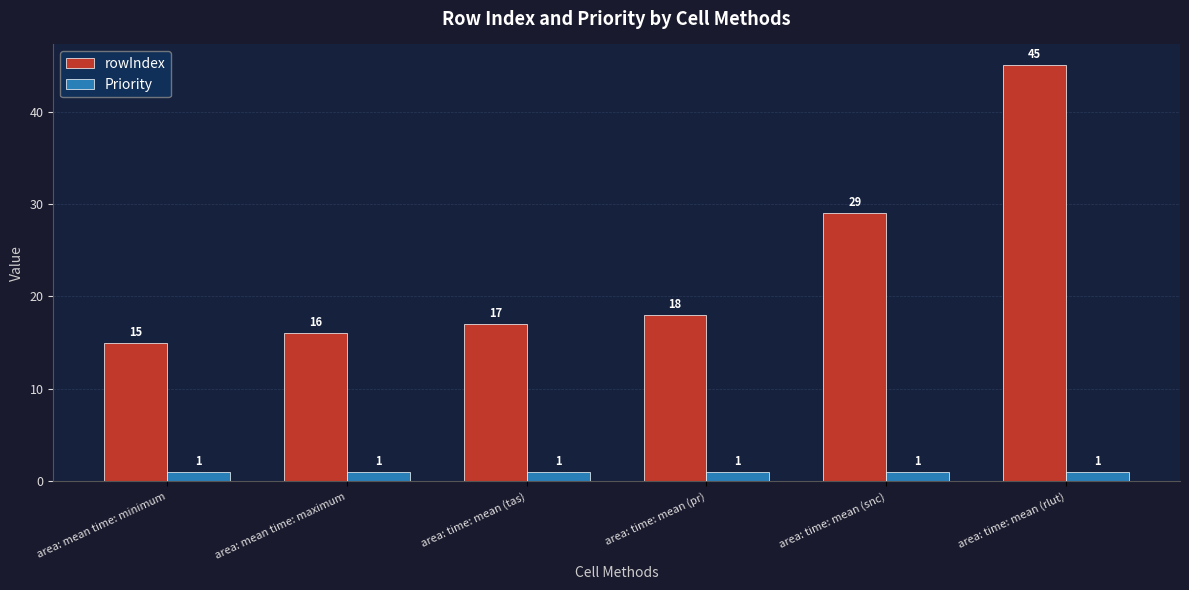

At which category does the chart reach its peak across all series?

area: time: mean (rlut)